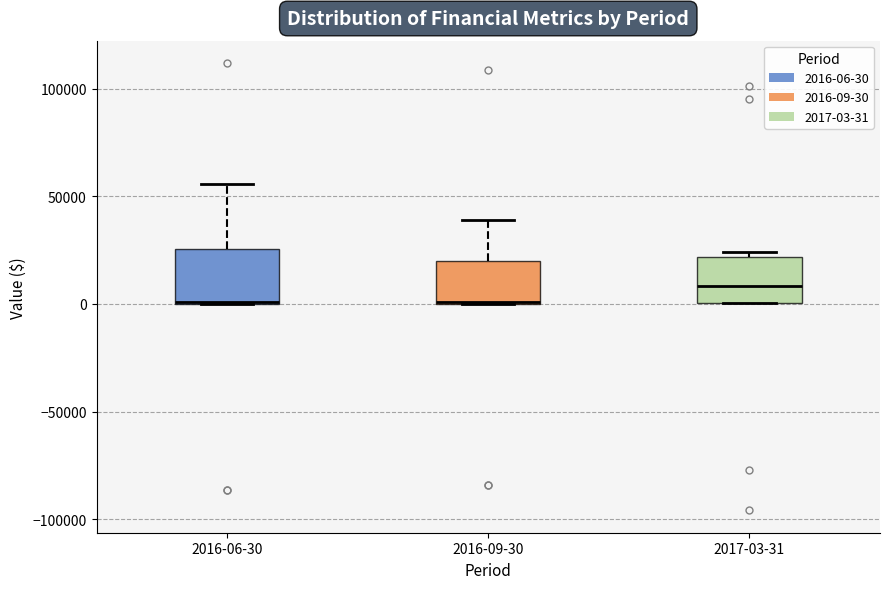

Reading left to right, read every box against the y-axis: the position of its median line, the range the box covers, and the ends of its whiskers. The values are not printed on the chart, so give them approximately, as read against the axis.

2016-06-30: median 0 (drawn on the box's lower edge), box 0 to 25000, whiskers 0 to 55000
2016-09-30: median 0, box 0 to 20000, whiskers 0 to 40000
2017-03-31: median 10000, box 0 to 20000, whiskers 0 to 25000